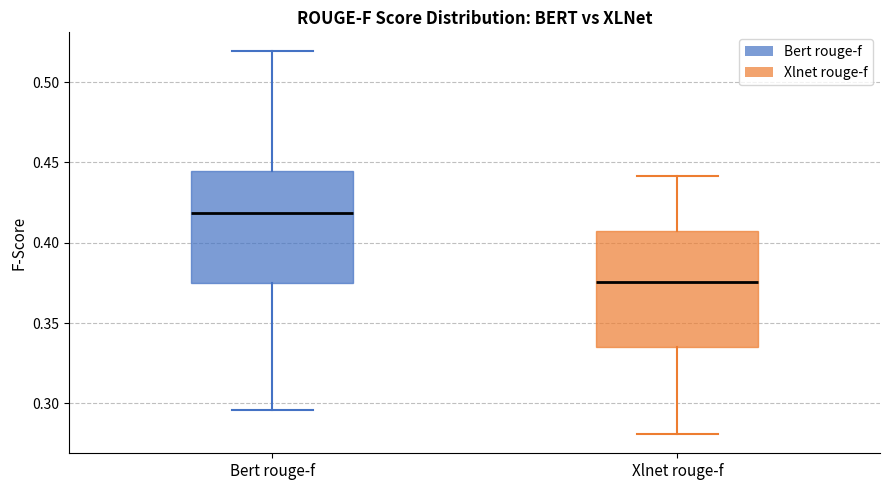

Reading left to right, transcribe this box plot: for each box, give where its median line is, the range the box spans, and where its two whiskers end, as read against the y-axis. The values are not printed on the chart, so give them approximately, as read against the axis.

Bert rouge-f: median 0.420, box 0.375 to 0.445, whiskers 0.295 to 0.520
Xlnet rouge-f: median 0.375, box 0.335 to 0.405, whiskers 0.280 to 0.440